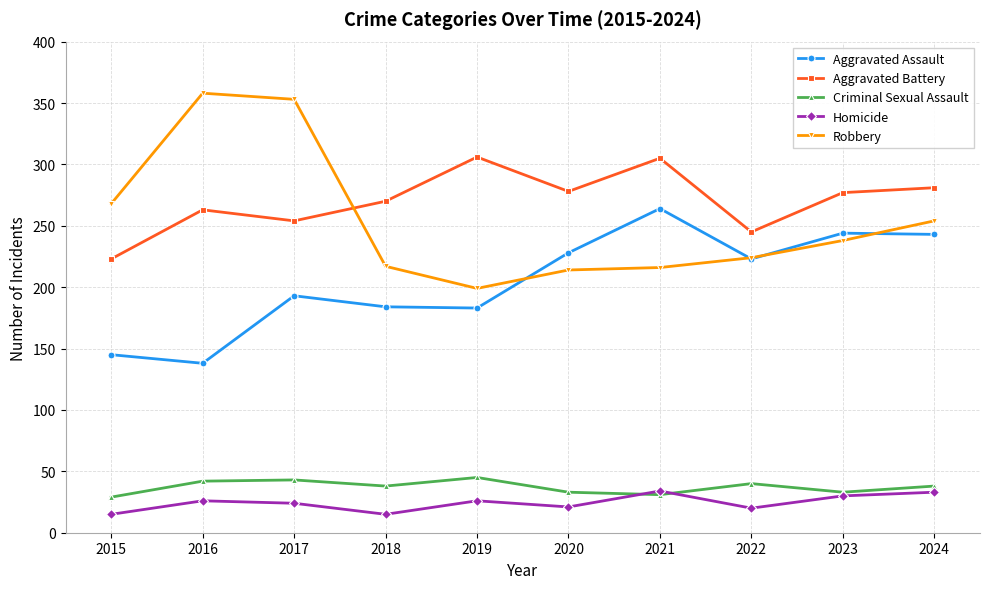

What are all the series names shown in the legend?

Aggravated Assault, Aggravated Battery, Criminal Sexual Assault, Homicide, Robbery